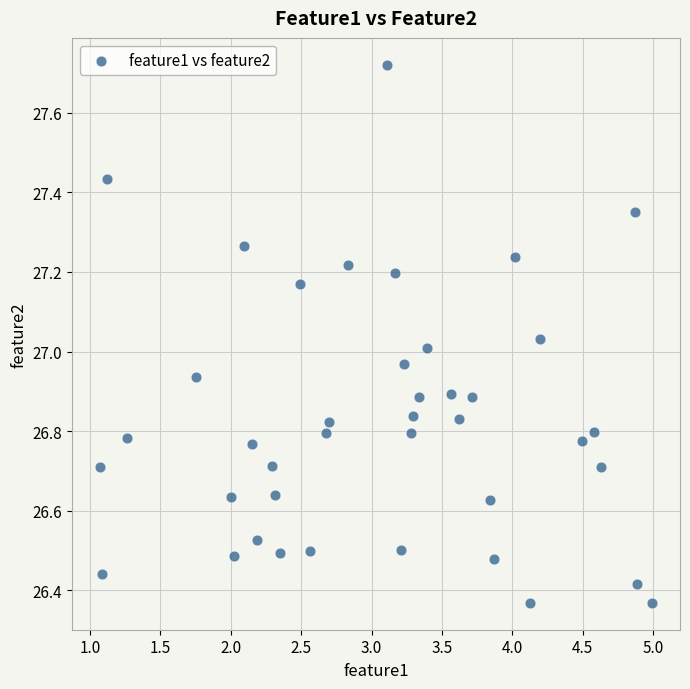

What is the range of X values (max minus min)?

3.9